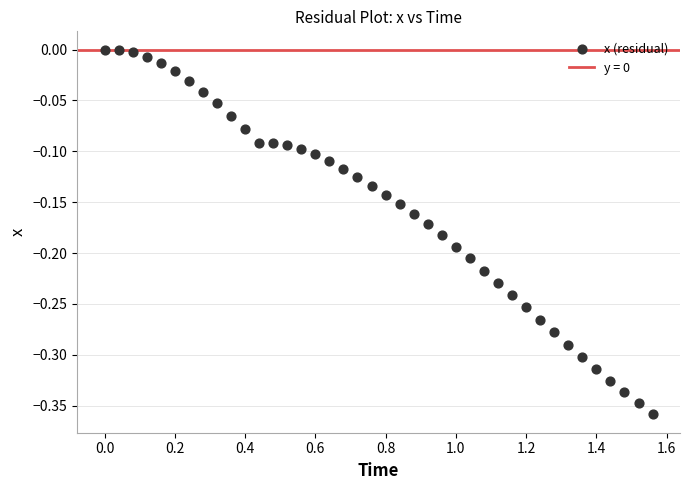

What is the range of X values (max minus min)?

1.6